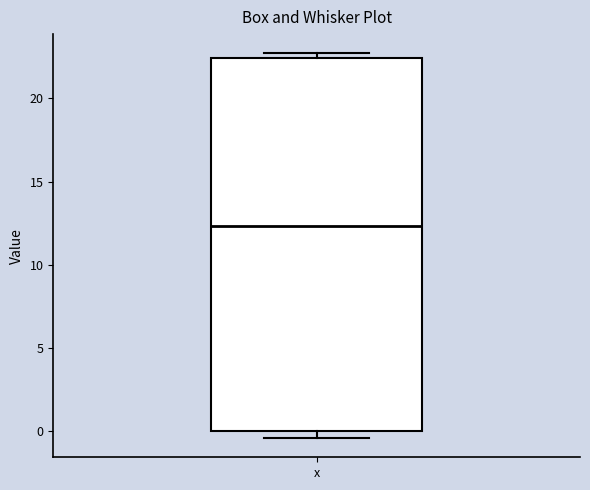

Transcribe this box plot: give where the median line is, the range the box spans, and where the two whiskers end, as read against the y-axis. The values are not printed on the chart, so give them approximately, as read against the axis.

median 12.5, box 0.0 to 22.5, whiskers -0.5 to 22.5 (just above the box's upper edge)